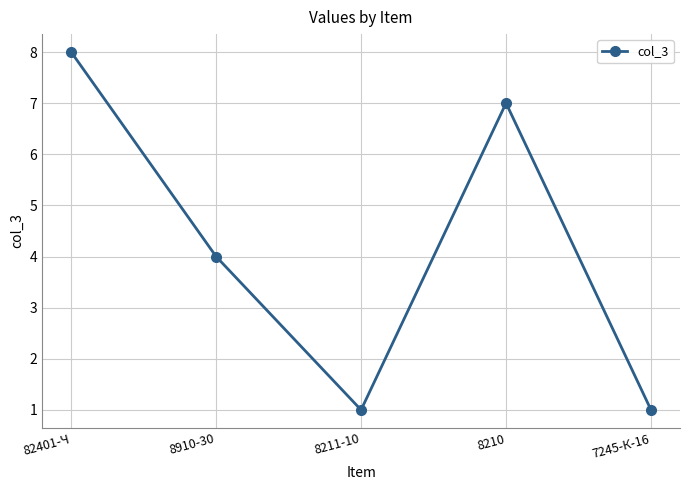

What is the difference between the maximum and minimum values?

7